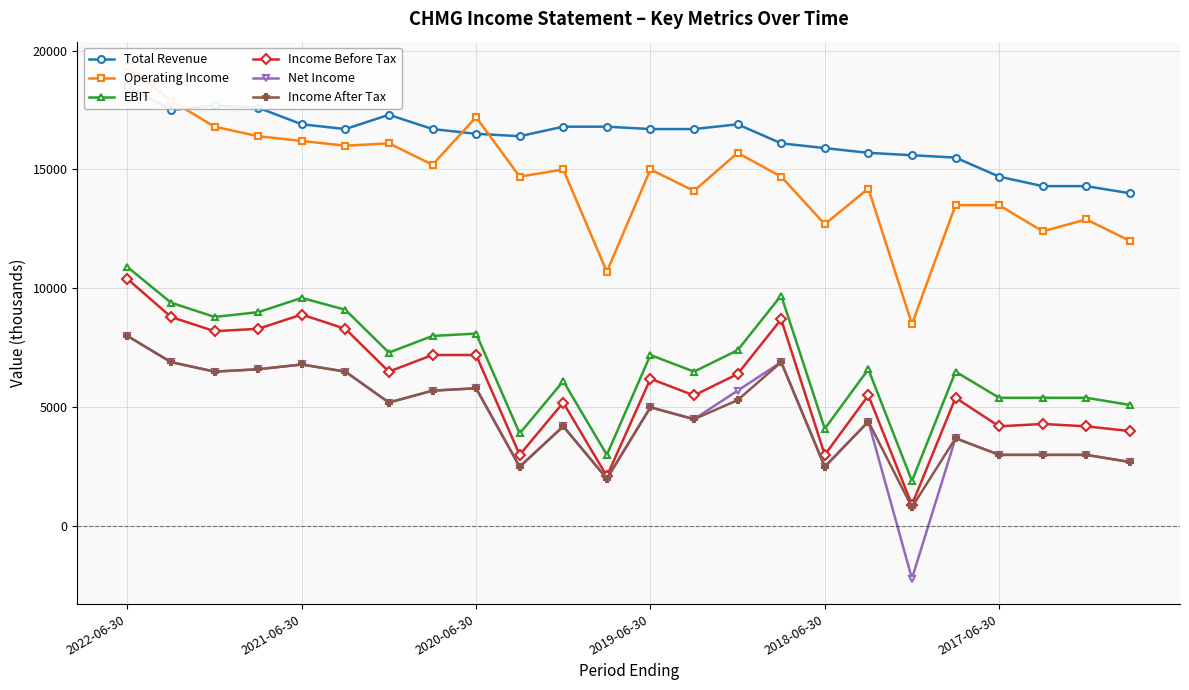

Count the number of categories in the chart.

24